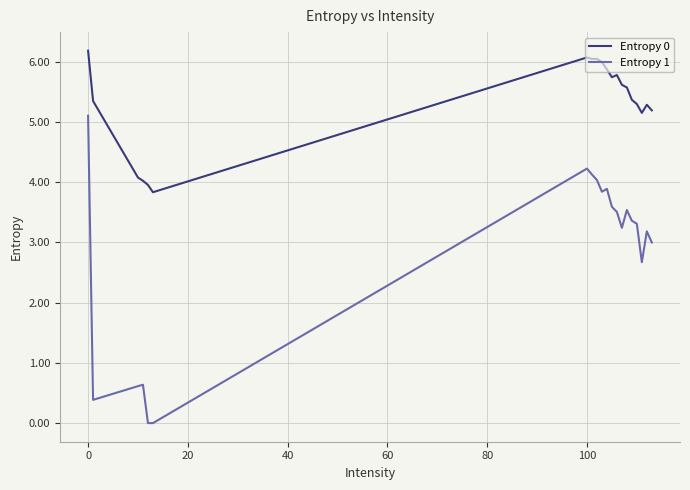

List the series in order of their overall mean, lowest first.

Entropy 1, Entropy 0